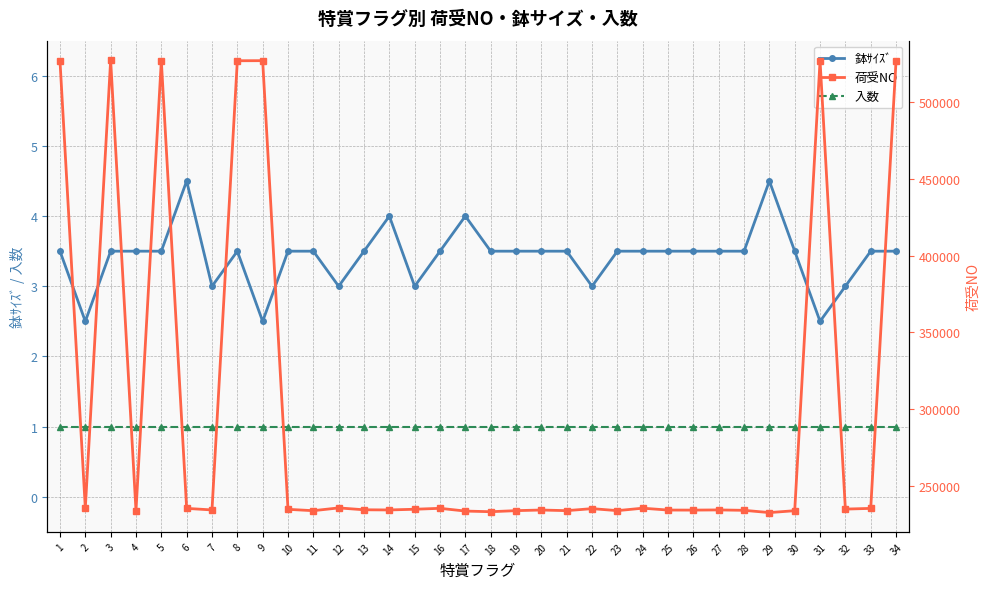

Between 29 and 10, which is larger?

29